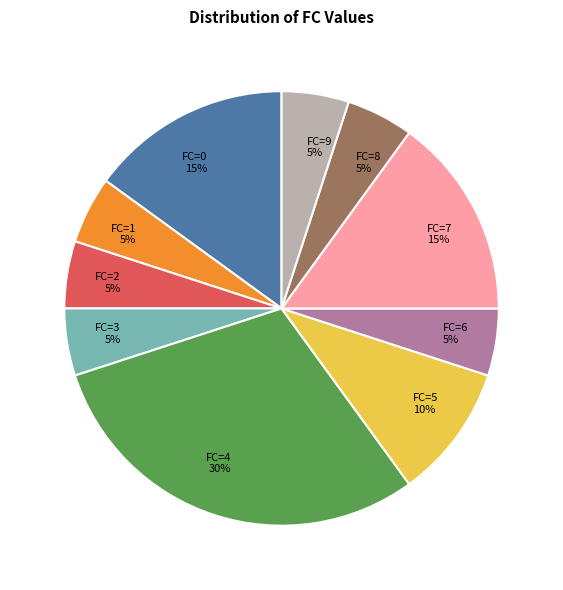

Combined, do FC=0 and FC=3 account for over 50%?

No